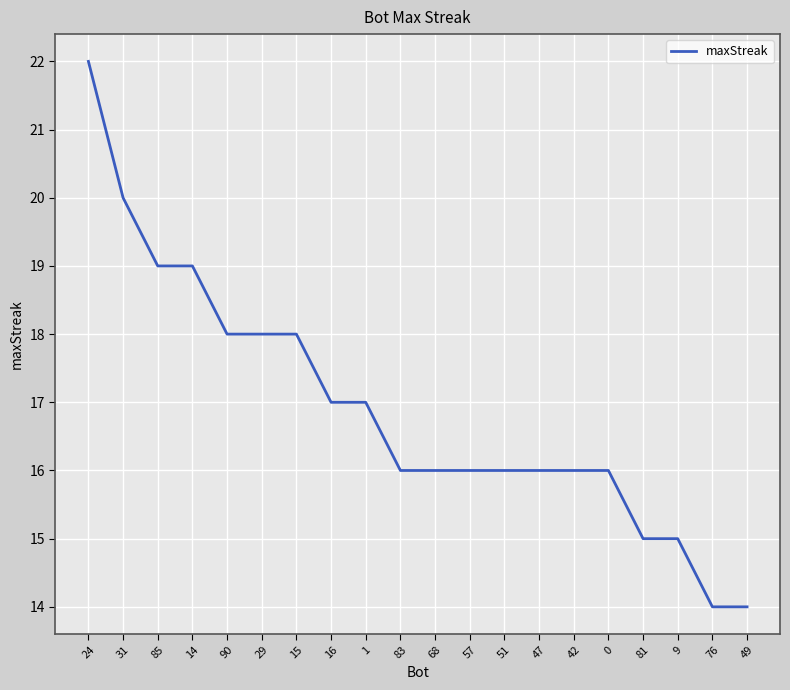

What is the greatest value displayed?

22